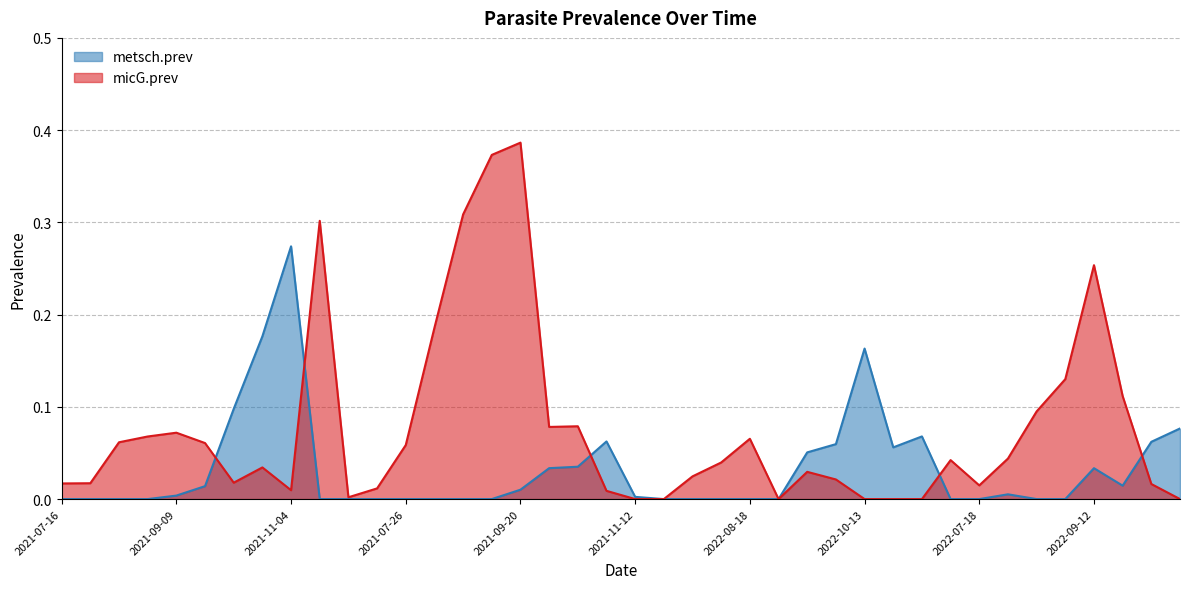

True or false: metsch.prev and micG.prev intersect in this chart.

True